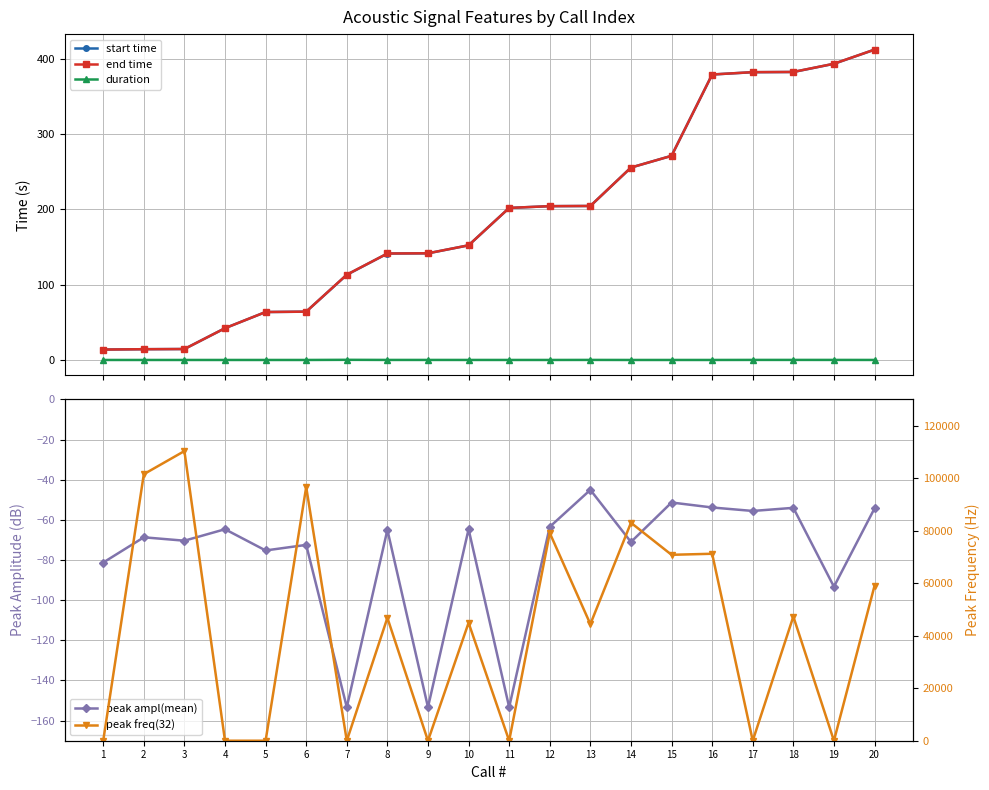

At which label does duration reach its peak?

7